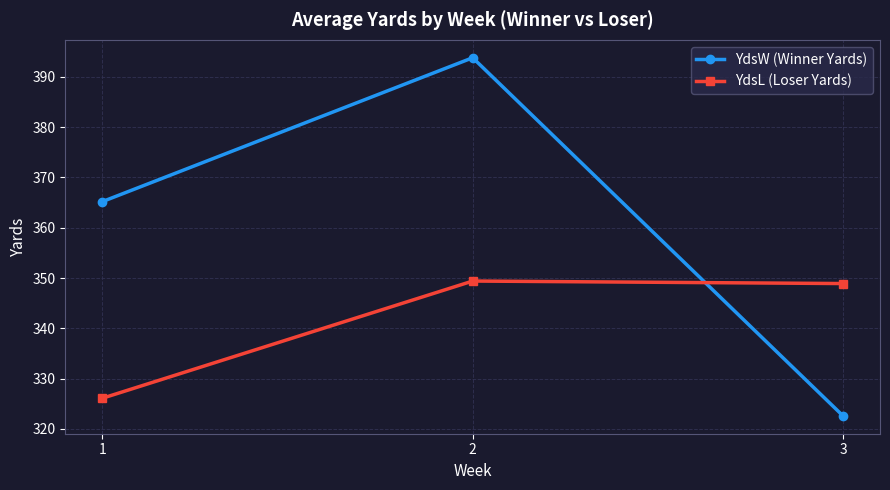

At how many categories does at least one series exceed 388?

1